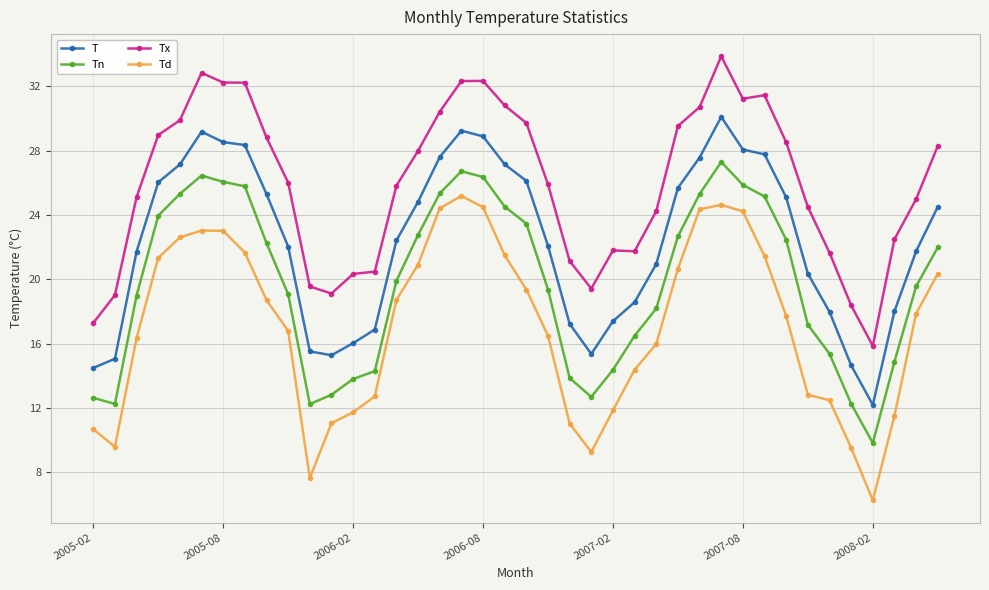

Which series has the largest total across all categories?

Tx